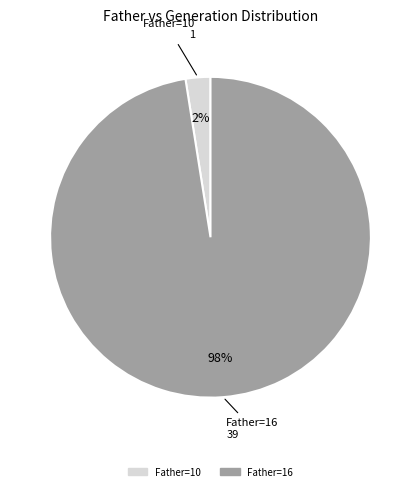

How many slices are in this pie chart?

2